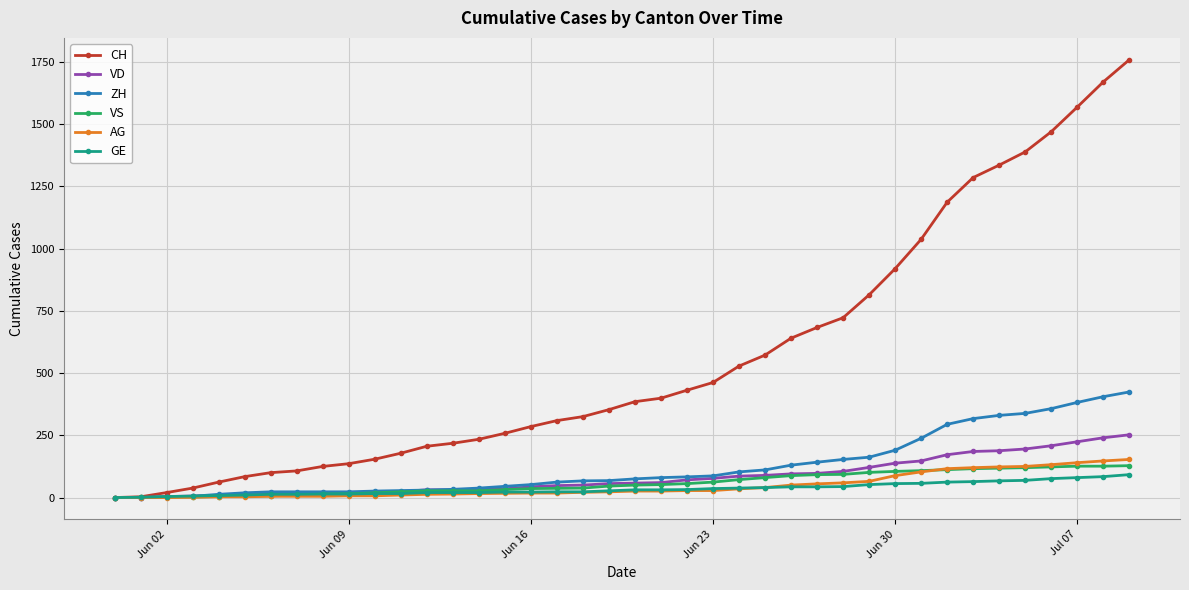

Which series has the largest total across all categories?

CH